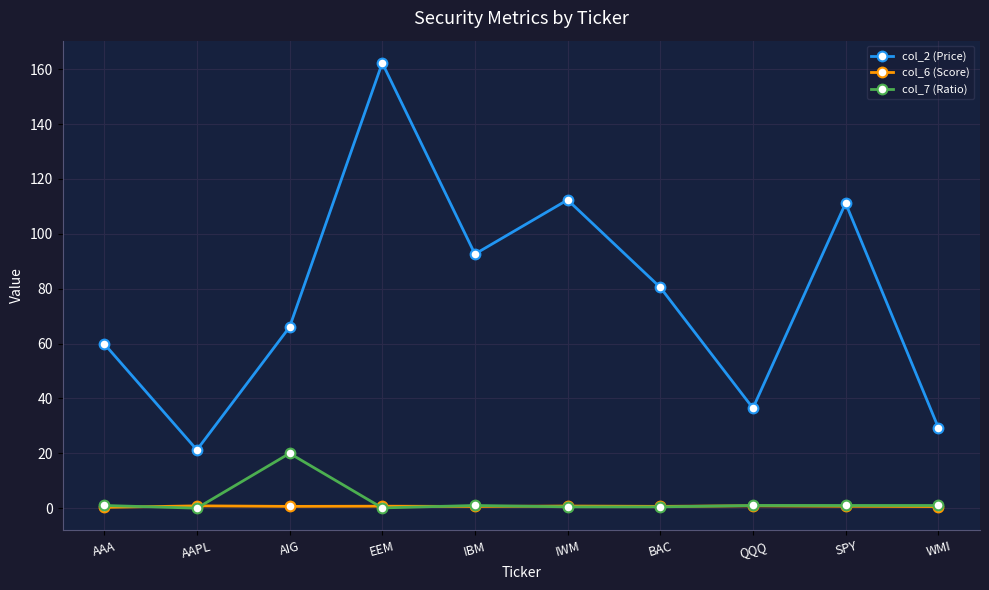

What is the lowest value of the col_6 (Score) series?

0.3